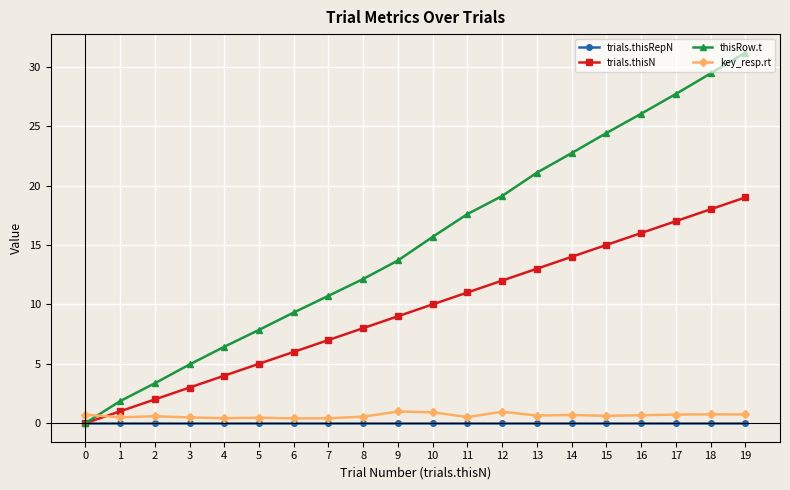

Count the number of data series in this chart.

4